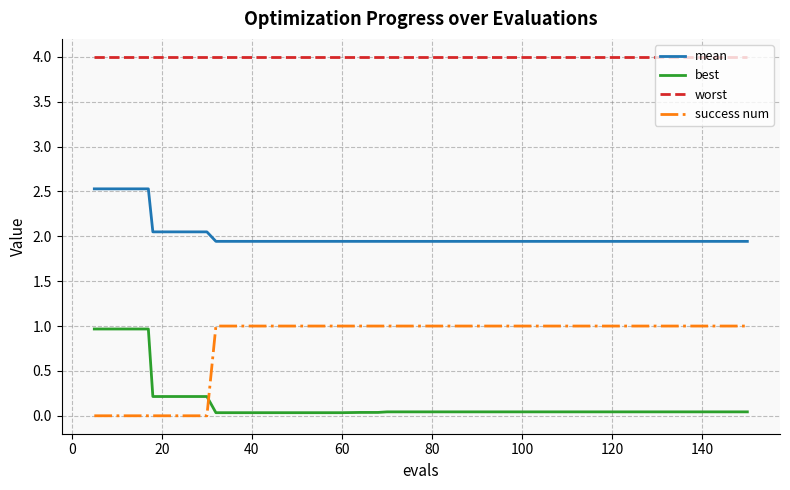

Rank the series by their average value, from highest to lowest.

worst, mean, success num, best